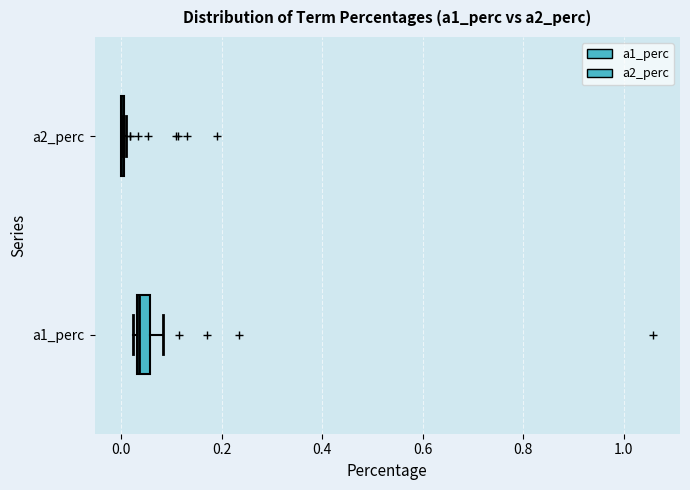

Comparing the boxes themselves (not the whiskers), which one is the widest?

a1_perc